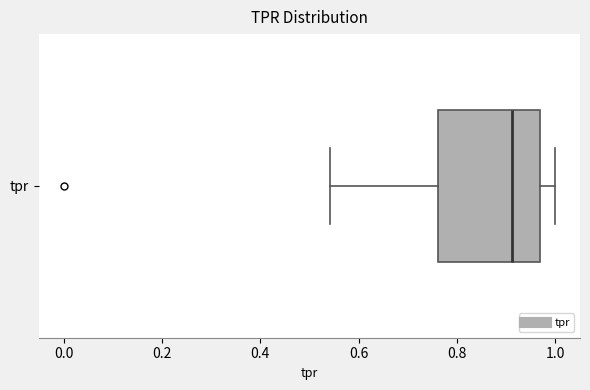

Read this box plot against the x-axis: the position of the median line, the range covered by the box, and the ends of both whiskers. The values are not printed on the chart, so give them approximately, as read against the axis.

median 0.92, box 0.76 to 0.96, whiskers 0.54 to 1.00